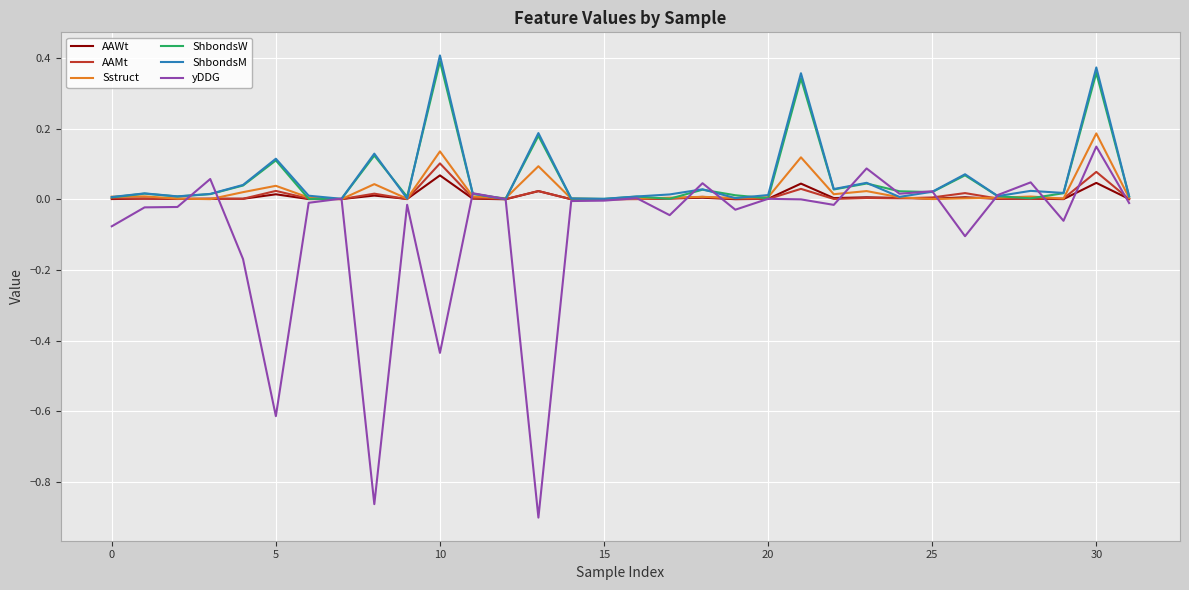

Which series has the largest range (max minus min)?

yDDG